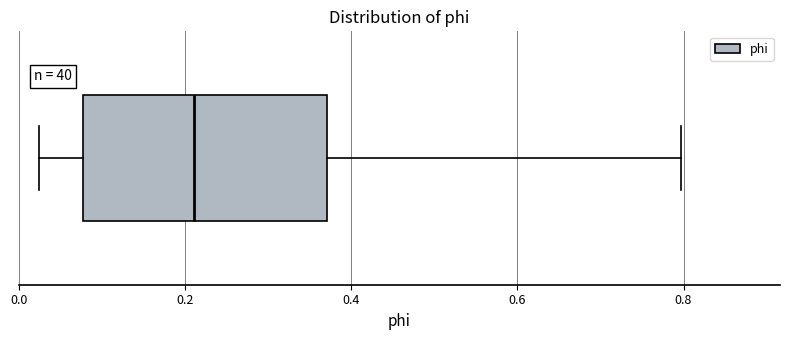

Read this box plot against the x-axis: the position of the median line, the range covered by the box, and the ends of both whiskers. The values are not printed on the chart, so give them approximately, as read against the axis.

median 0.22, box 0.08 to 0.38, whiskers 0.02 to 0.80